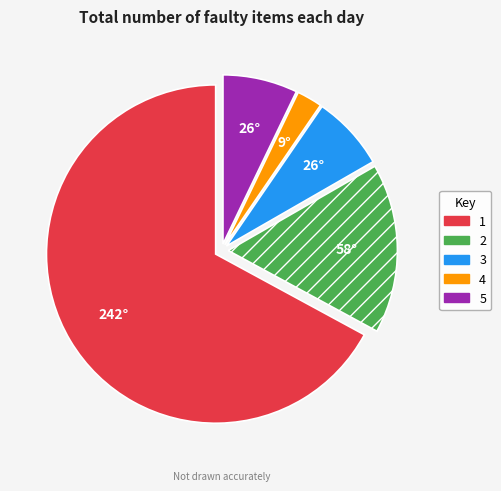

Is there any slice that represents more than half of the pie?

Yes